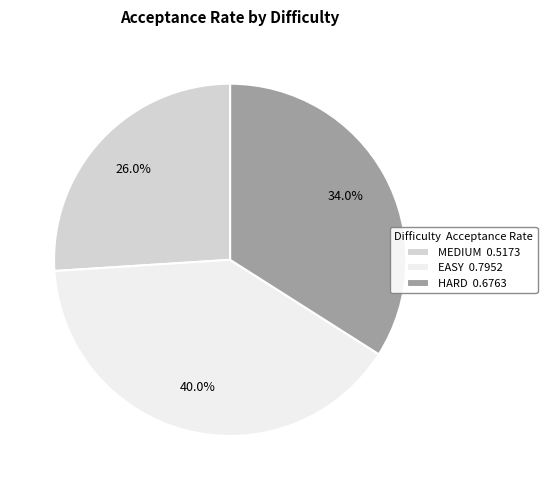

To the nearest percent, what is the difference between the HARD and EASY slice percentages?

6%